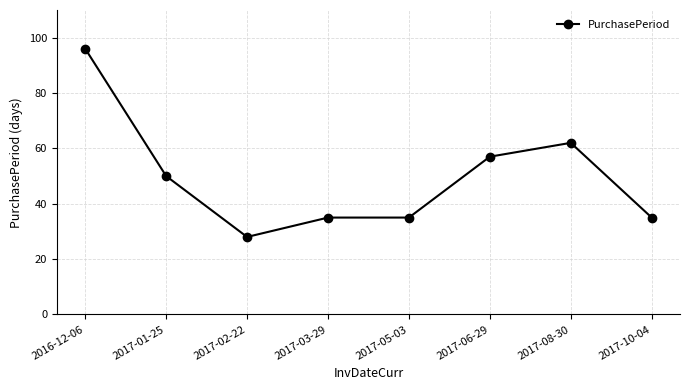

What is the label of the 4th point from the right?

2017-05-03